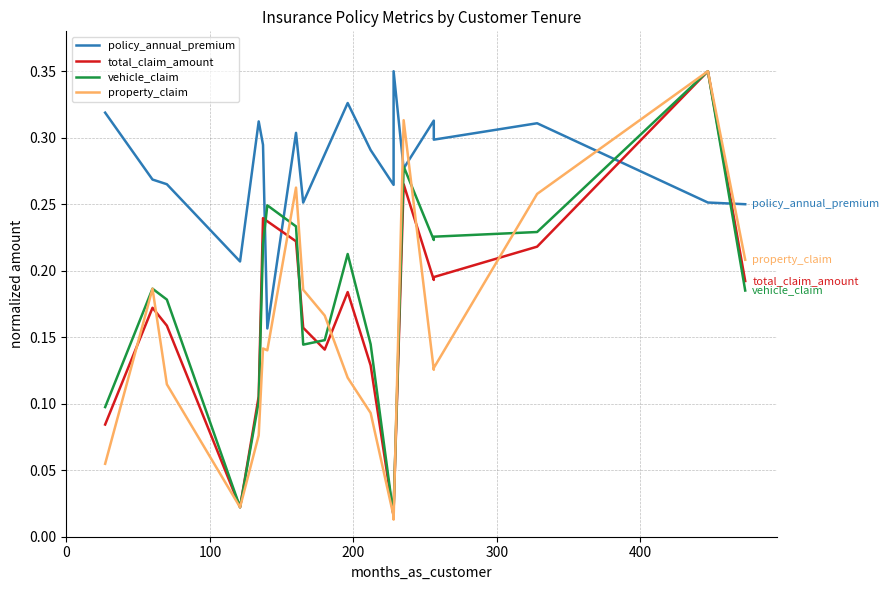

Is this an area chart (filled region under the line)?

No